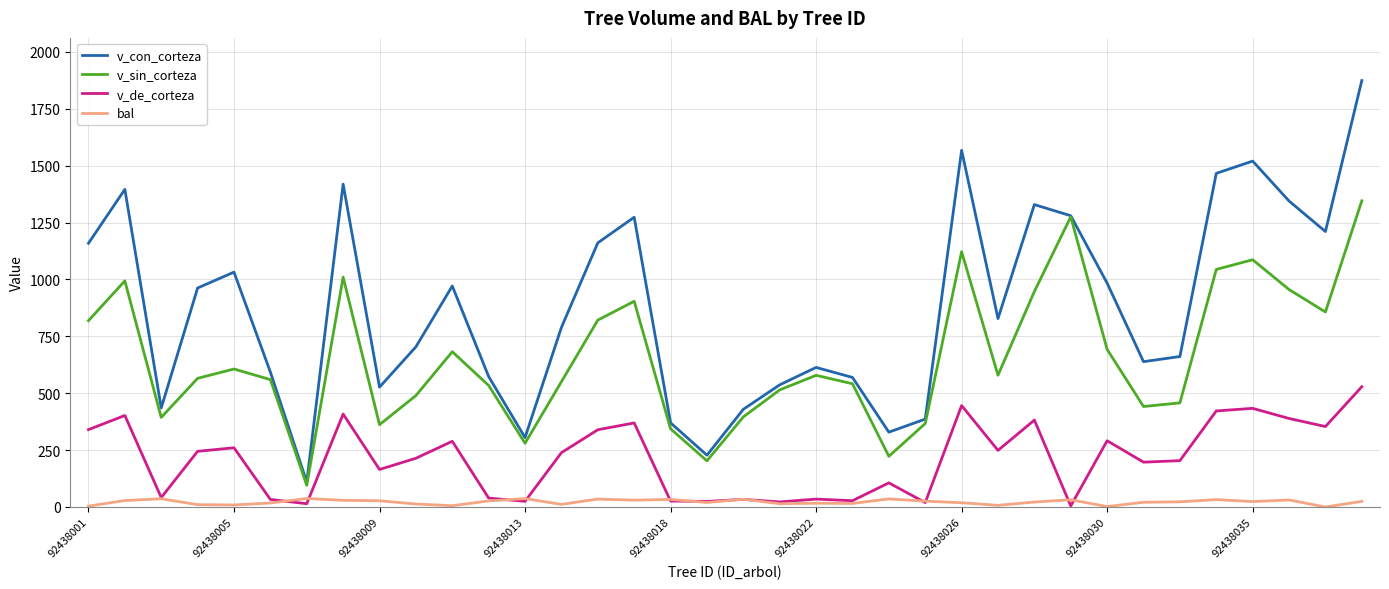

Which series has the widest spread of values?

v_con_corteza